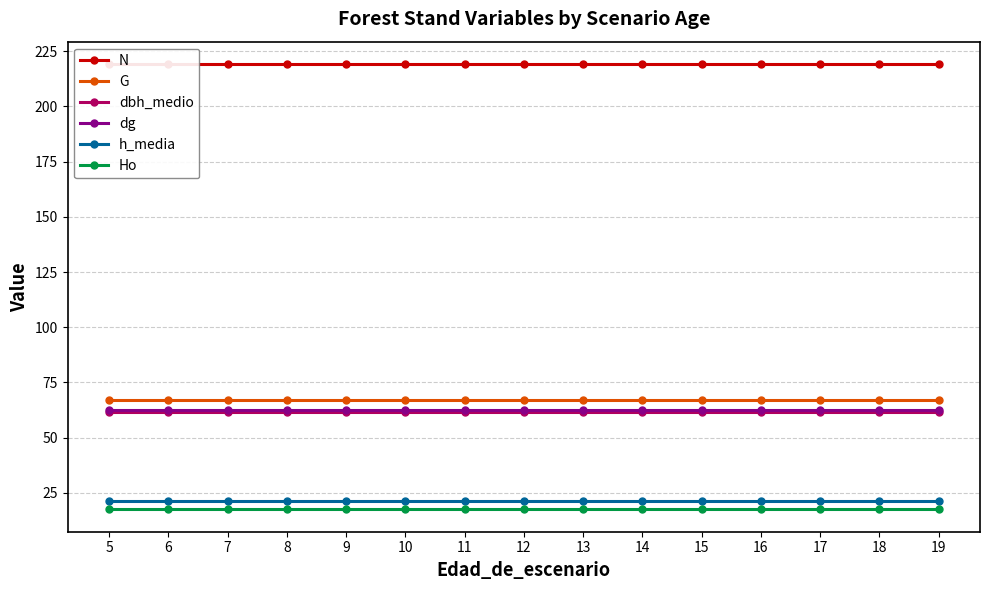

The value of G at 13 is 67.2. True or false?

True